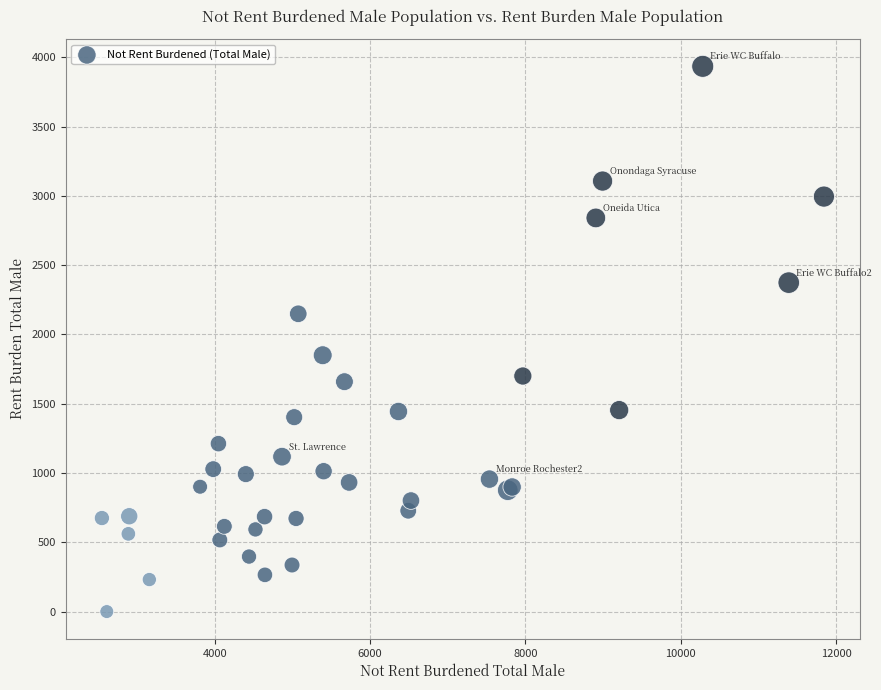

What Y value in the scatter plot is closest to 1967?

1850